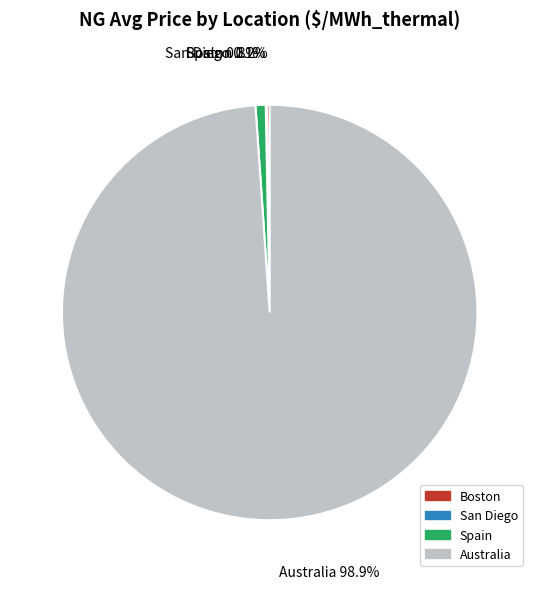

What is the majority slice?

Australia